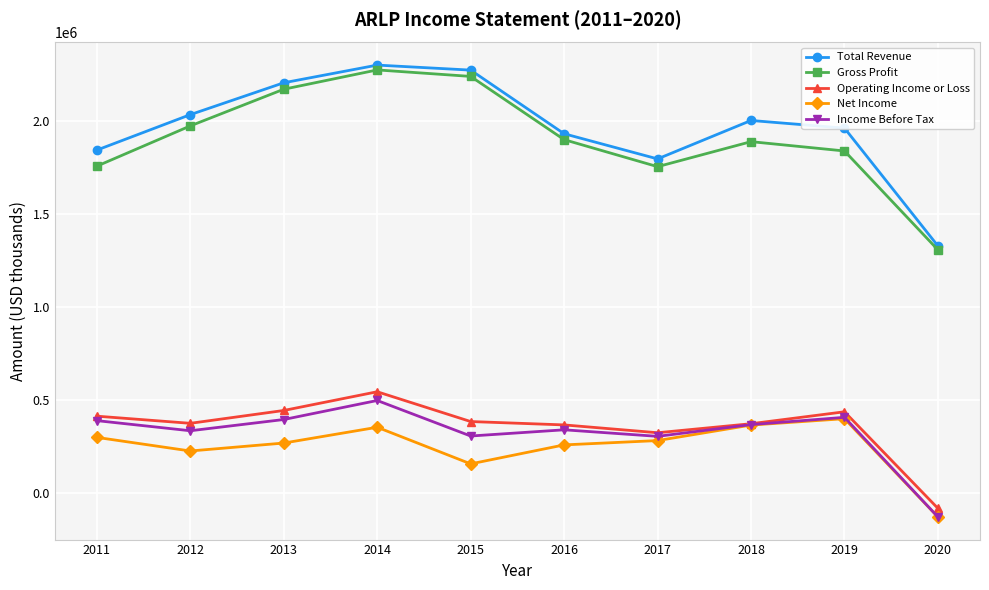

True or false: Gross Profit has a value of 471312 at 2019.

False